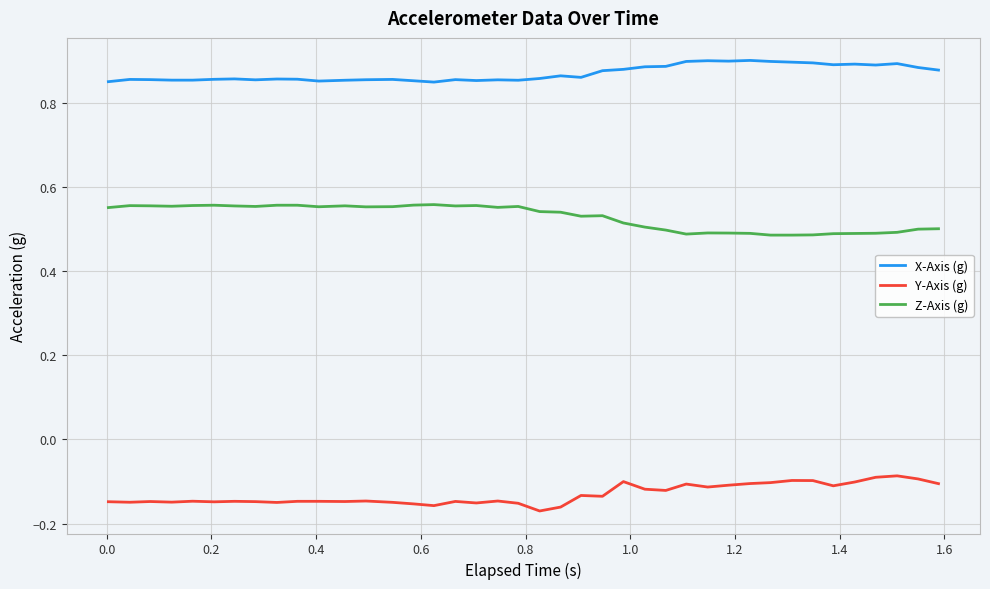

True or false: X-Axis (g) and Z-Axis (g) cross at least once.

False